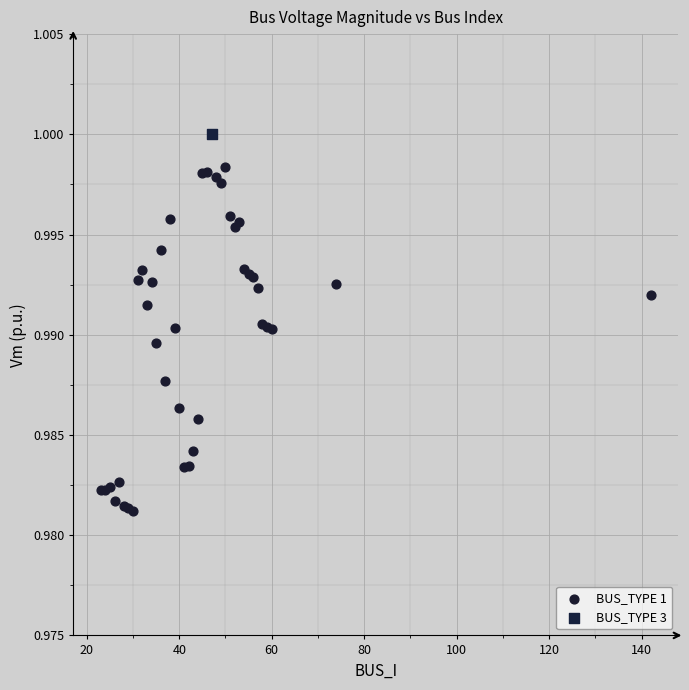

What are all the series names shown in the legend?

BUS_TYPE 1, BUS_TYPE 3